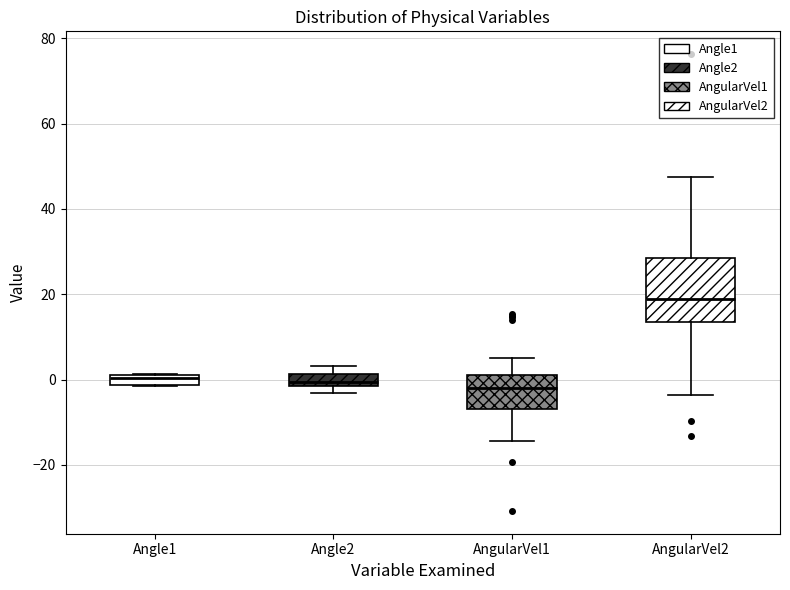

Where does the lower whisker of the box for AngularVel2 end on the y-axis? The values are not printed on the chart, so give them approximately, as read against the axis.

-4